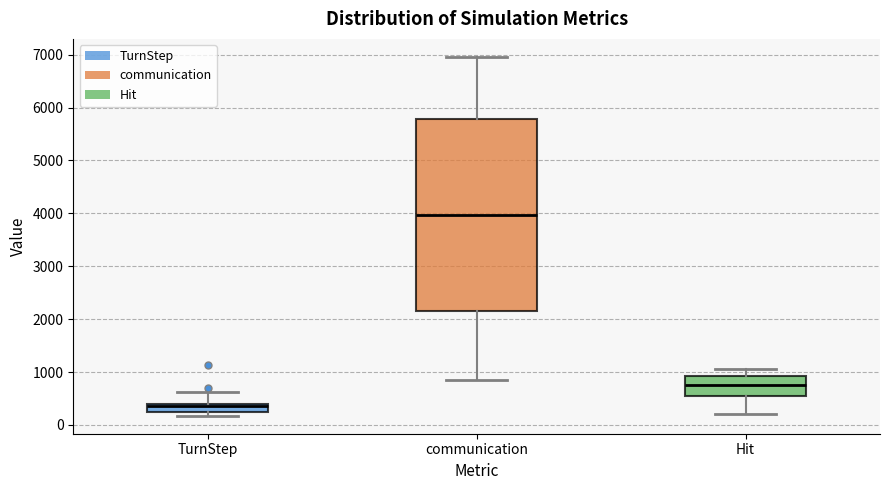

Where is the lower edge of the box for communication on the y-axis? The values are not printed on the chart, so give them approximately, as read against the axis.

2200